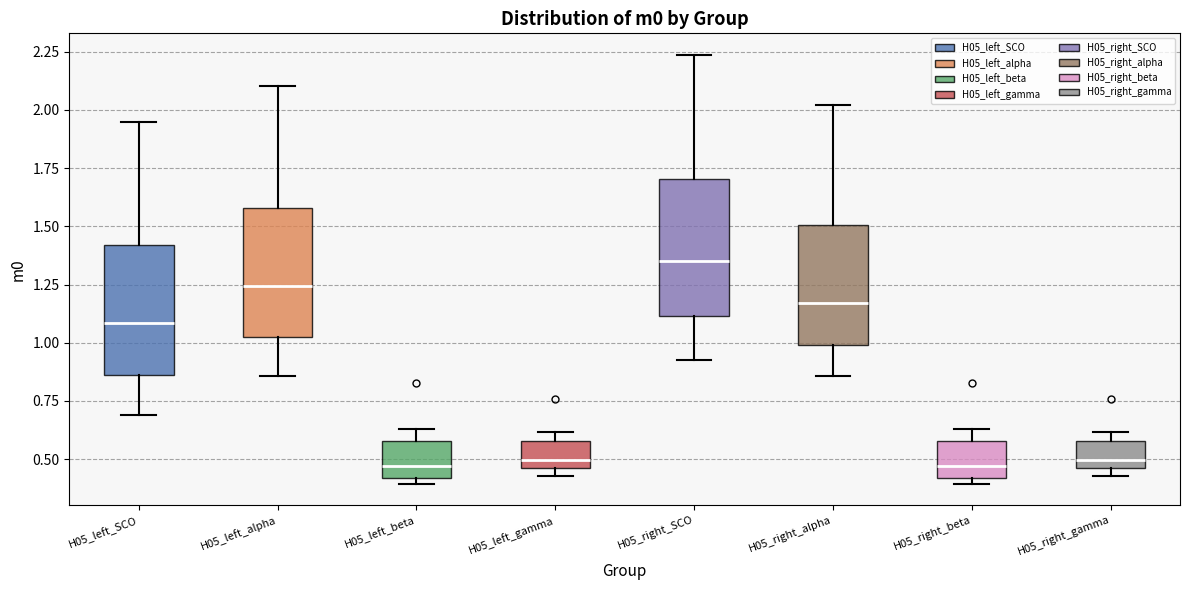

Reading left to right, transcribe this box plot: for each box, give where its median line is, the range the box spans, and where its two whiskers end, as read against the y-axis. The values are not printed on the chart, so give them approximately, as read against the axis.

H05_left_SCO: median 1.10, box 0.85 to 1.40, whiskers 0.70 to 1.95
H05_left_alpha: median 1.25, box 1.00 to 1.60, whiskers 0.85 to 2.10
H05_left_beta: median 0.45, box 0.40 to 0.60, whiskers 0.40 (just below the box's lower edge) to 0.65
H05_left_gamma: median 0.50, box 0.45 to 0.60, whiskers 0.45 (just below the box's lower edge) to 0.60 (just above the box's upper edge)
H05_right_SCO: median 1.35, box 1.10 to 1.70, whiskers 0.95 to 2.25
H05_right_alpha: median 1.15, box 1.00 to 1.50, whiskers 0.85 to 2.00
H05_right_beta: median 0.45, box 0.40 to 0.60, whiskers 0.40 (just below the box's lower edge) to 0.65
H05_right_gamma: median 0.50, box 0.45 to 0.60, whiskers 0.45 (just below the box's lower edge) to 0.60 (just above the box's upper edge)